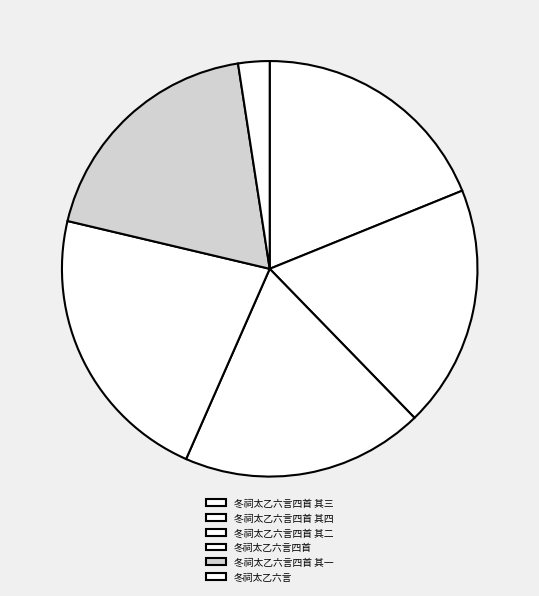

Which category has the smallest portion of the pie?

冬祠太乙六言